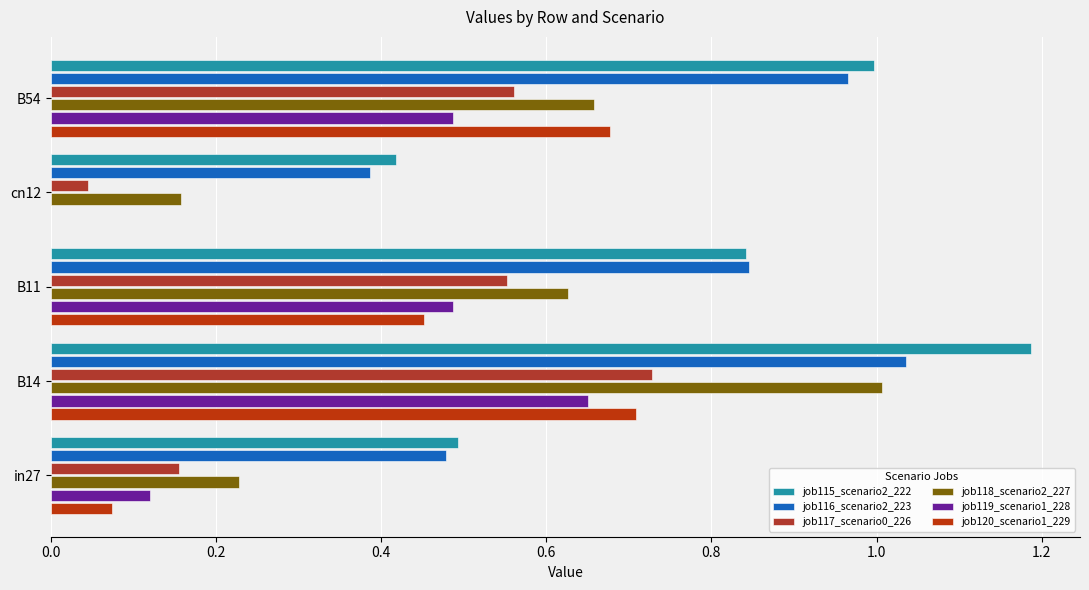

Count the number of categories in the chart.

5